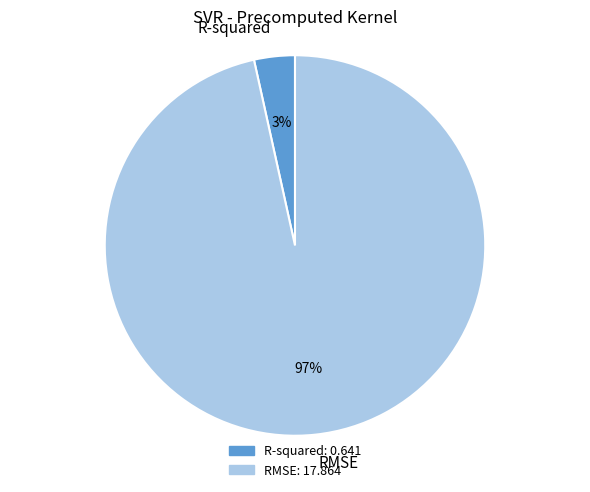

Which category accounts for the majority?

RMSE